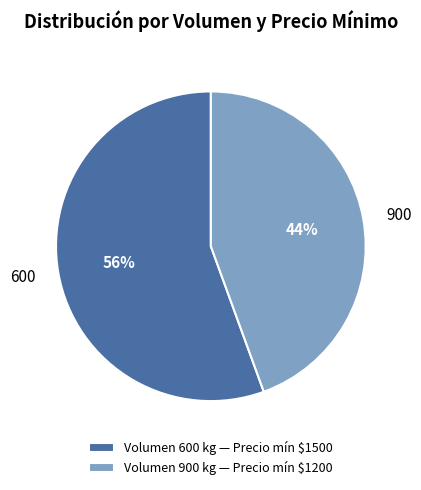

What percentage is the 900 slice, to the nearest percent?

44%